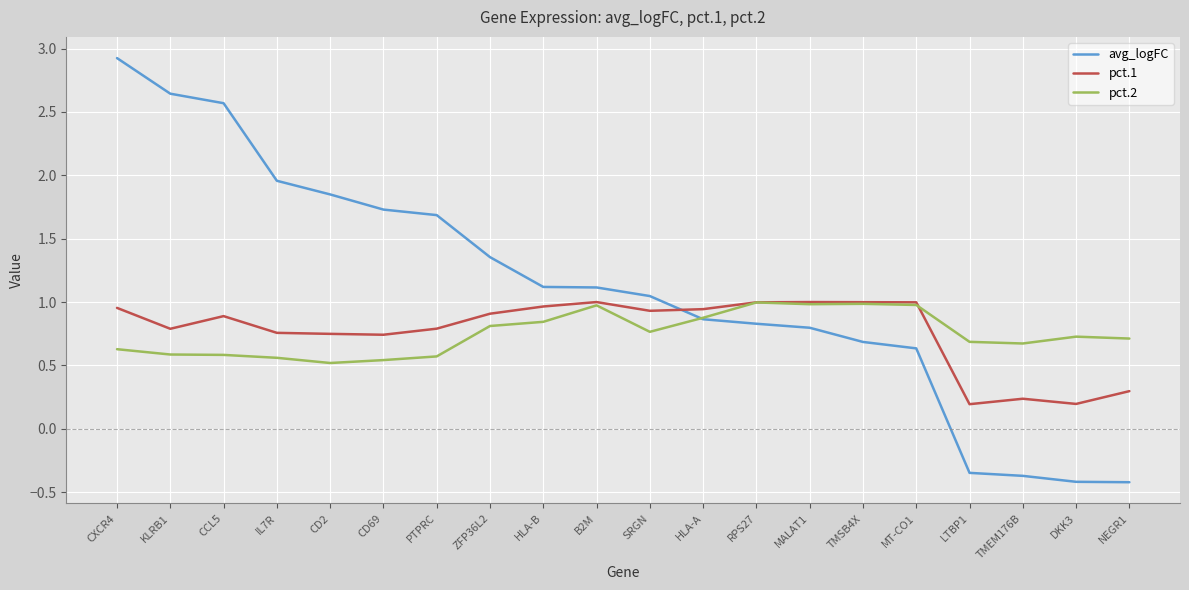

Is this an area chart (filled region under the line)?

No